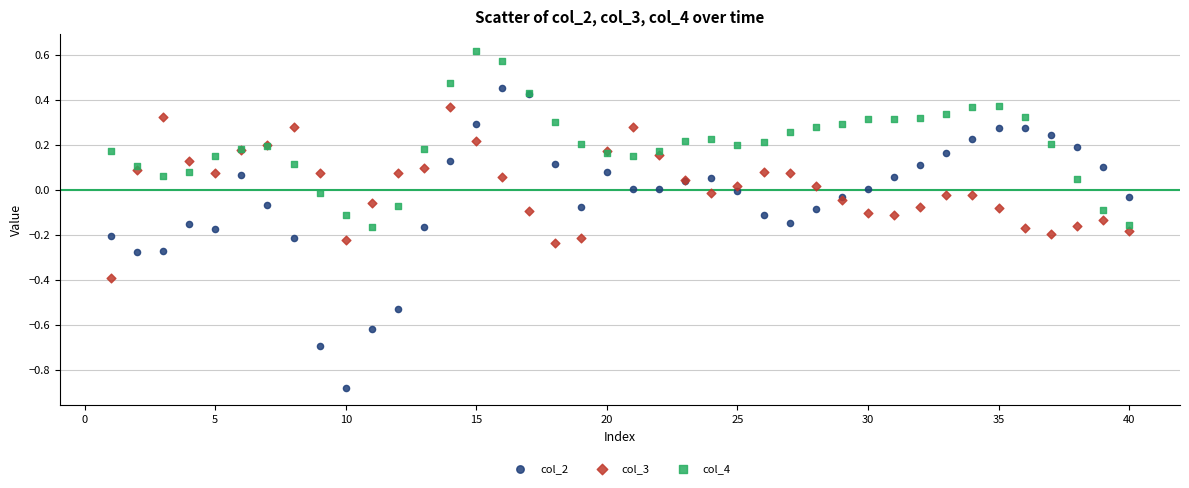

Which series contains the lowest Y value?

col_2